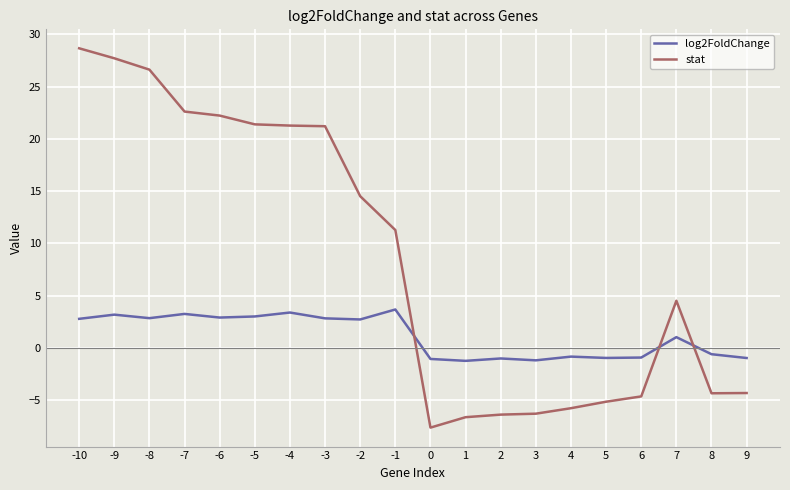

What is the highest value of the stat series?

28.7